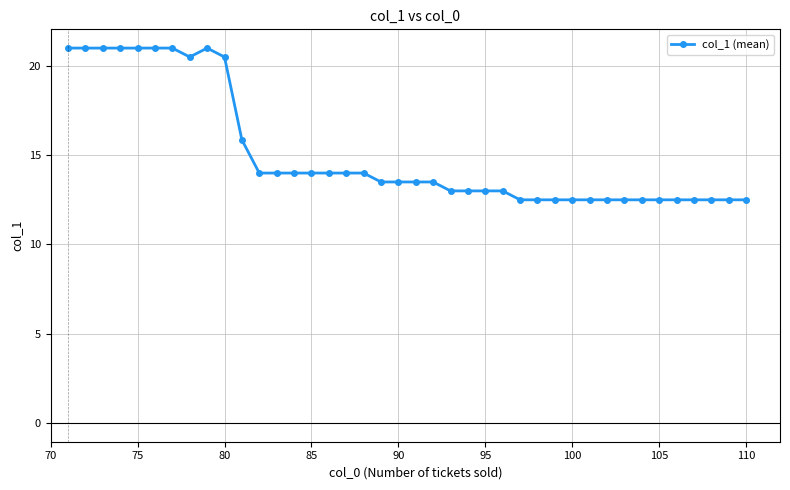

What is the greatest value displayed?

21.0